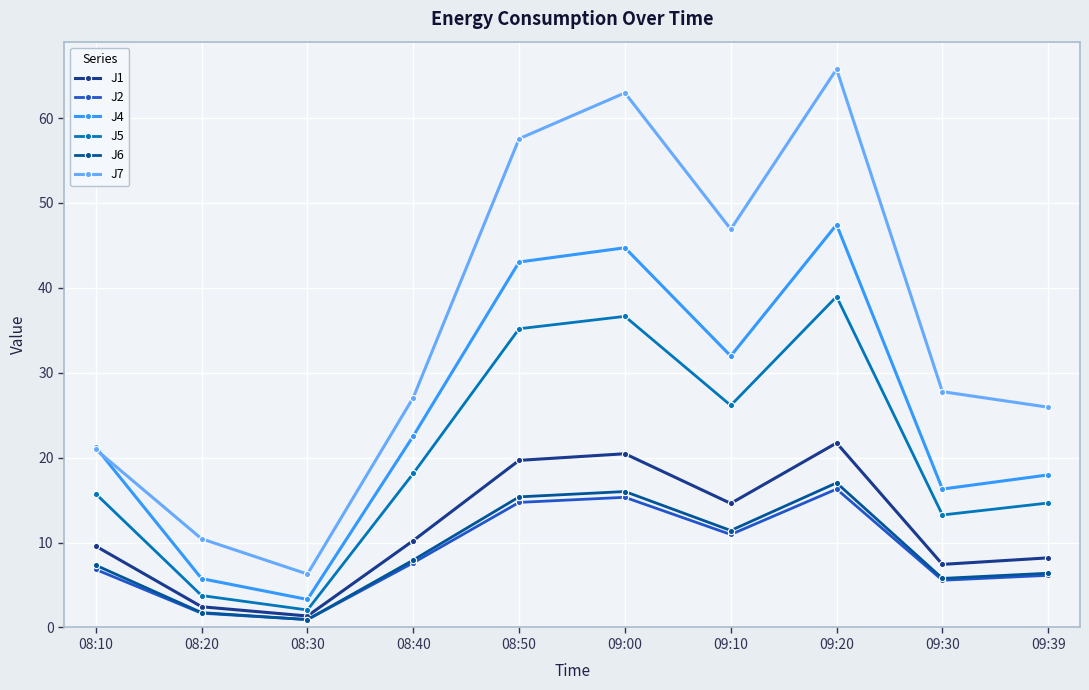

What is the spread (max minus min) of values at 08:10?

14.4